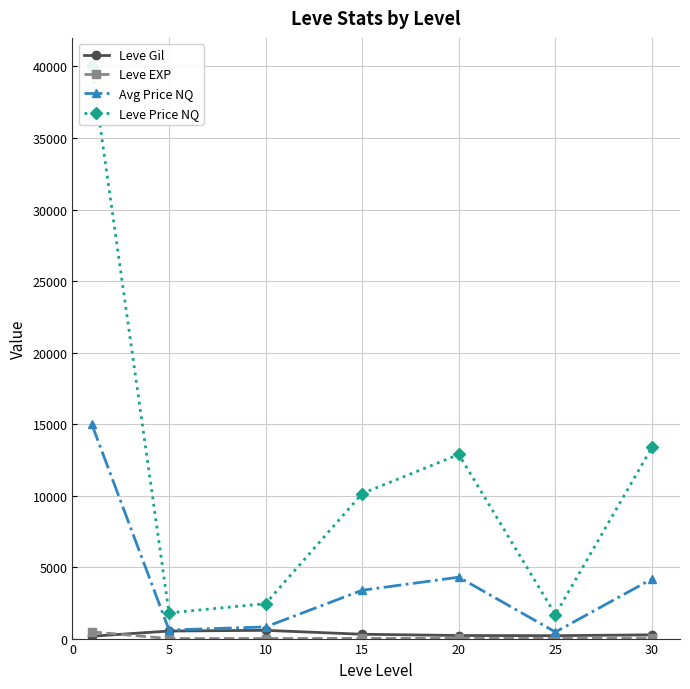

What is the lowest value of the Leve EXP series?

2.3